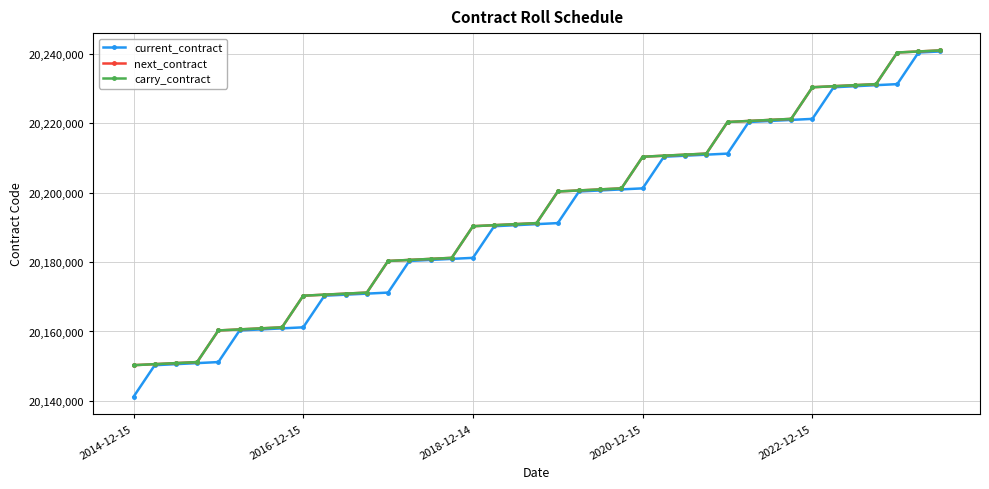

Rank the series by their maximum value, from highest to lowest.

next_contract, carry_contract, current_contract